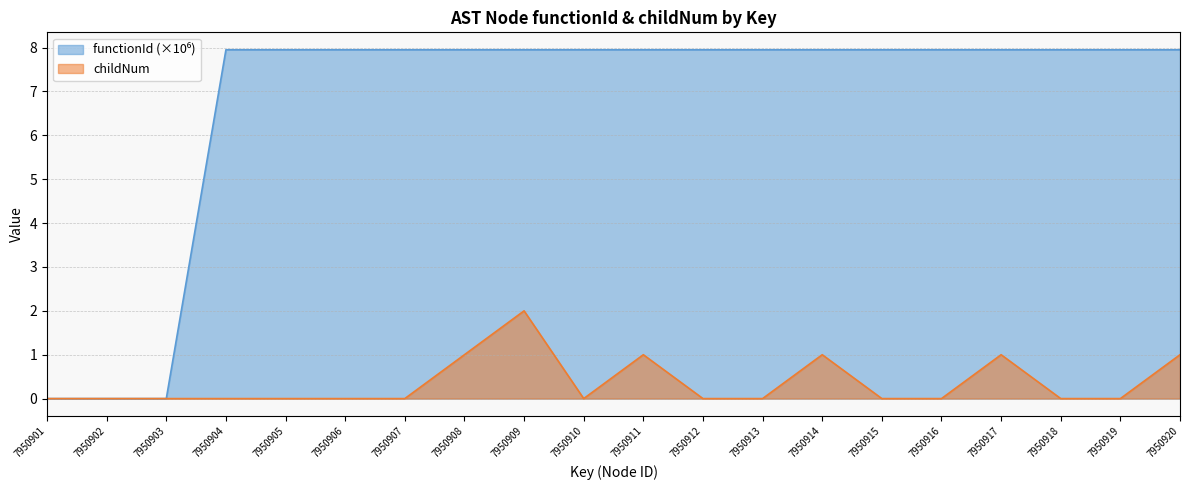

True or false: childNum and functionId intersect in this chart.

False